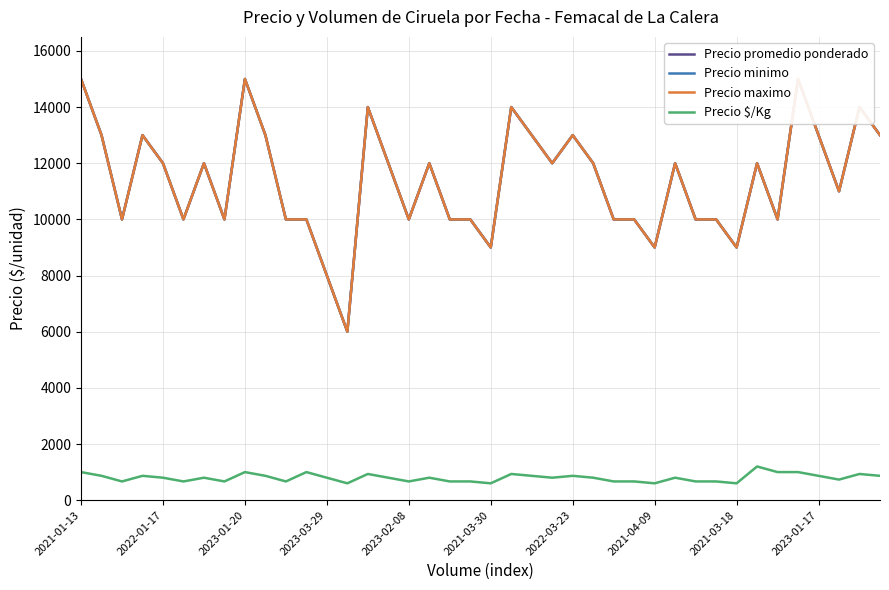

Which category has the highest value across all series?

2021-01-13